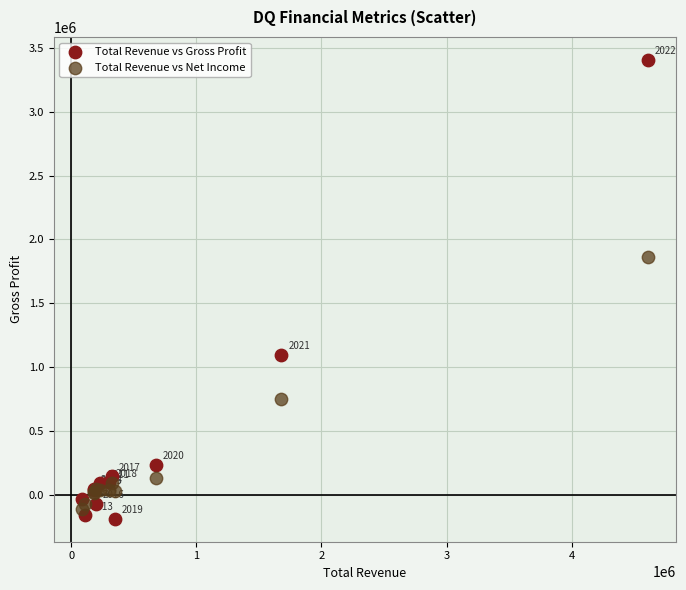

Which series contains the lowest Y value?

Total Revenue vs Gross Profit